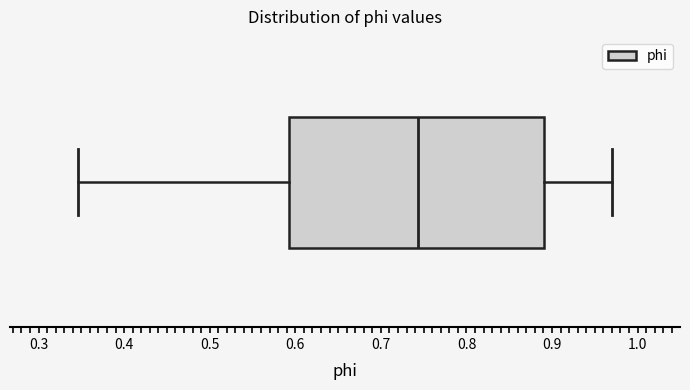

Where is the right edge of the box on the x-axis? The values are not printed on the chart, so give them approximately, as read against the axis.

0.89